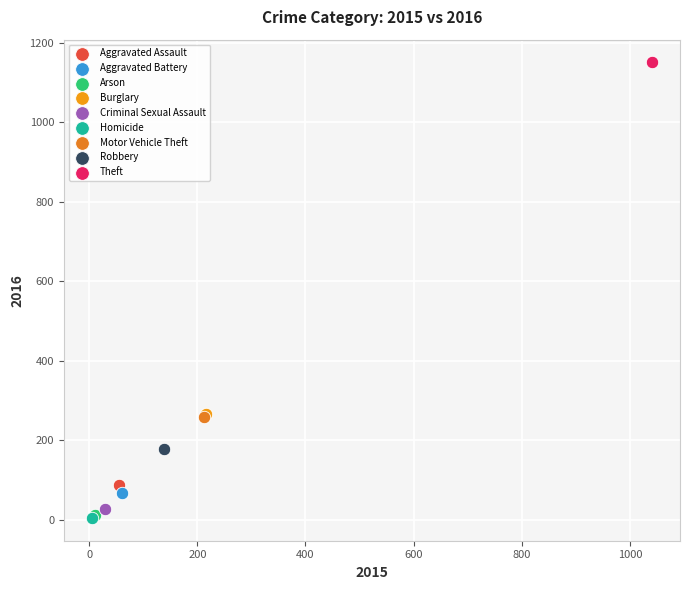

What are all the series names shown in the legend?

Aggravated Assault, Aggravated Battery, Arson, Burglary, Criminal Sexual Assault, Homicide, Motor Vehicle Theft, Robbery, Theft